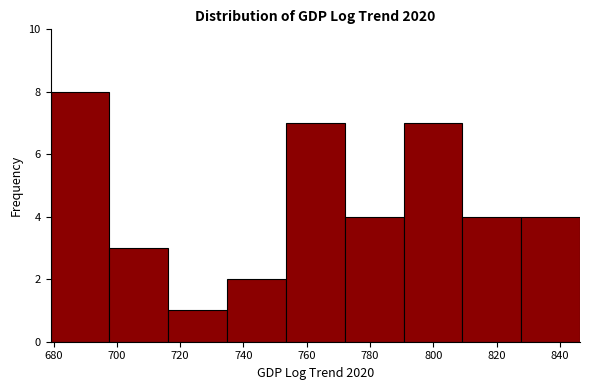

Reading left to right, list every bar in this chart as the range it spans on the x-axis followed by its height. Neither the bar edges nor the heights are printed on the chart, so give them approximately, as read against the axes.

680 to 698: 8
698 to 716: 3
716 to 734: 1
734 to 754: 2
754 to 772: 7
772 to 790: 4
790 to 810: 7
810 to 828: 4
828 to 846: 4